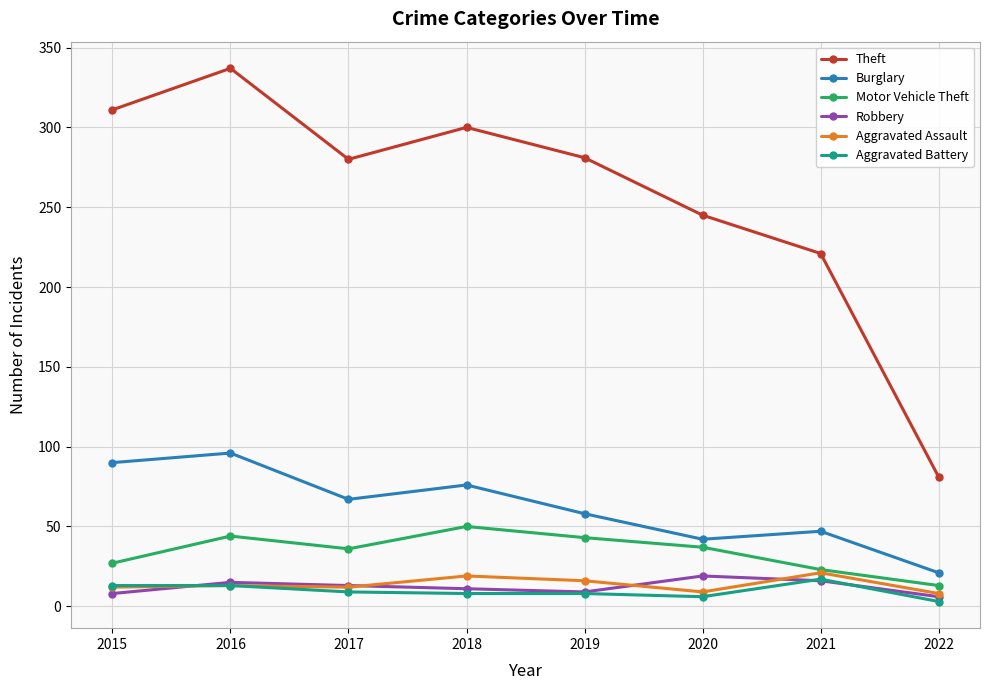

Which category has the lowest value in the Theft series?

2022